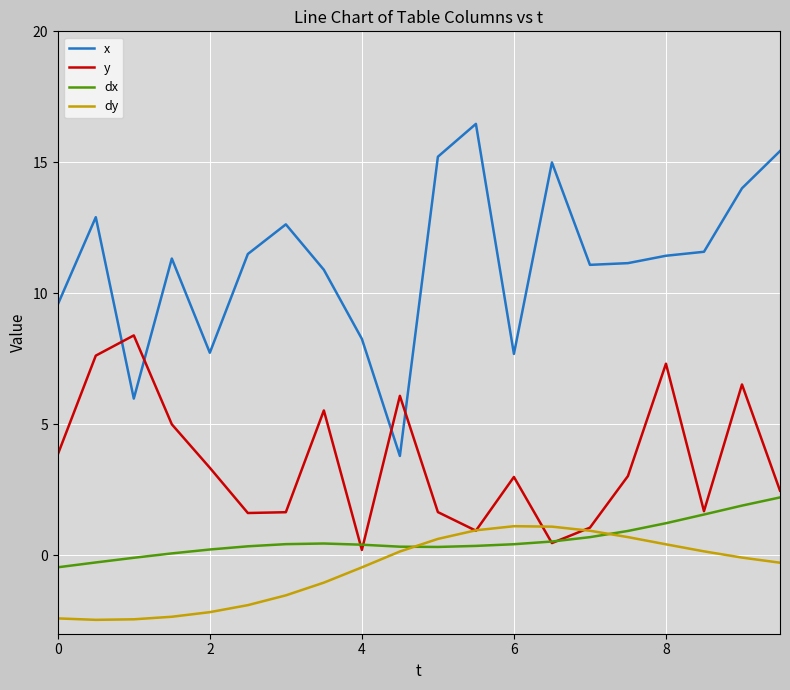

What are all the series names shown in the legend?

x, y, dx, dy